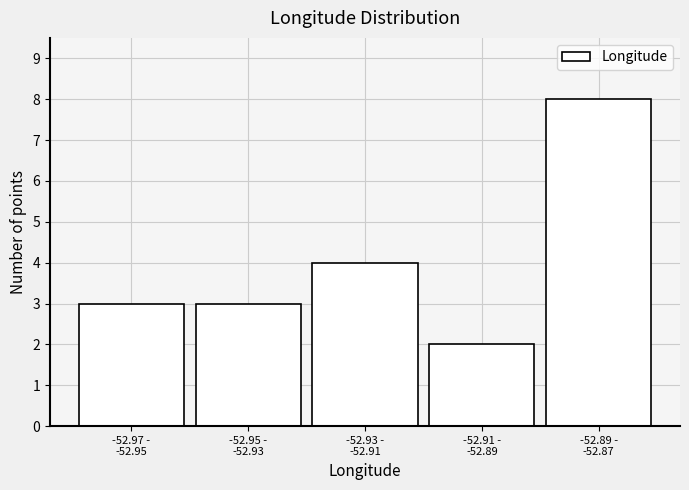

Reading left to right, list all the values displayed in this chart.

3	3	4	2	8